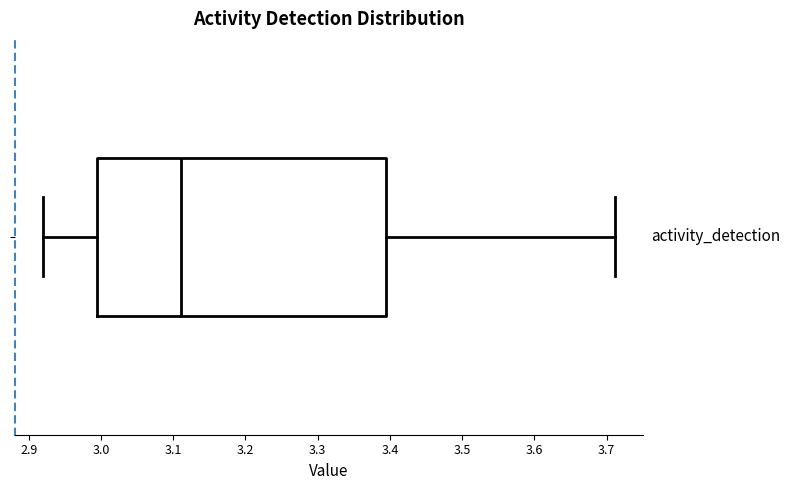

Where does the right whisker of the box end on the x-axis? The values are not printed on the chart, so give them approximately, as read against the axis.

3.71